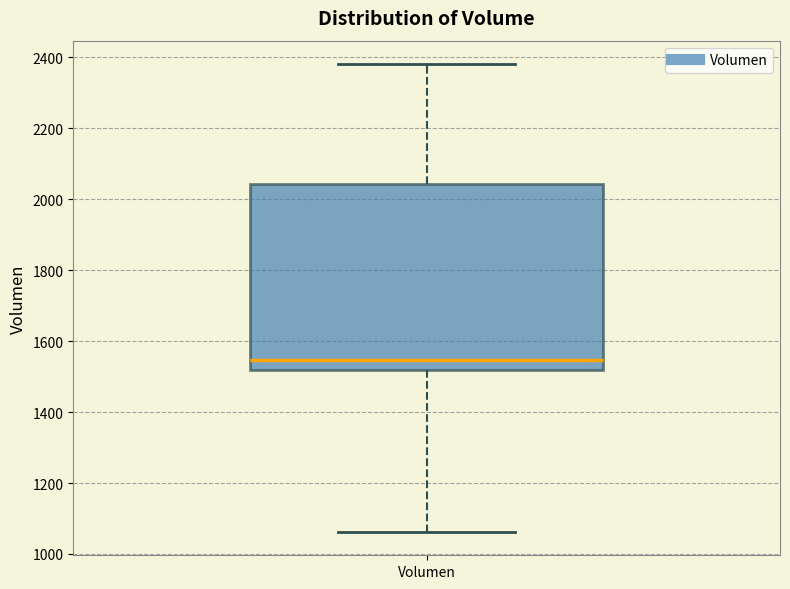

Transcribe this box plot: give where the median line is, the range the box spans, and where the two whiskers end, as read against the y-axis. The values are not printed on the chart, so give them approximately, as read against the axis.

median 1540, box 1520 to 2040, whiskers 1060 to 2380